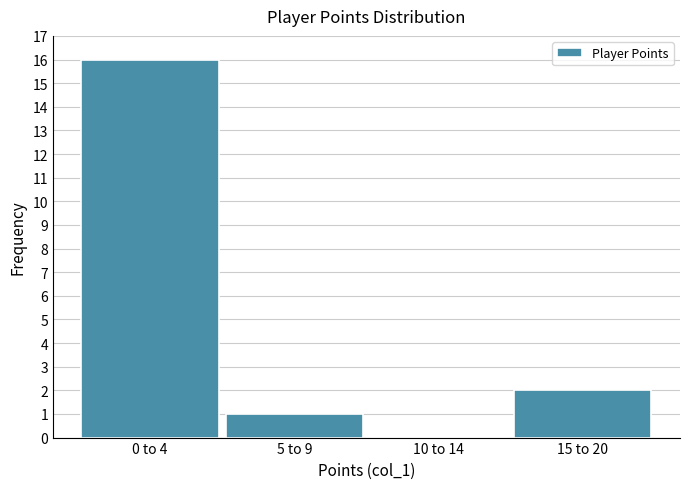

Reading left to right, transcribe all the data shown in this chart.

0 to 4=16	5 to 9=1	10 to 14=0	15 to 20=2